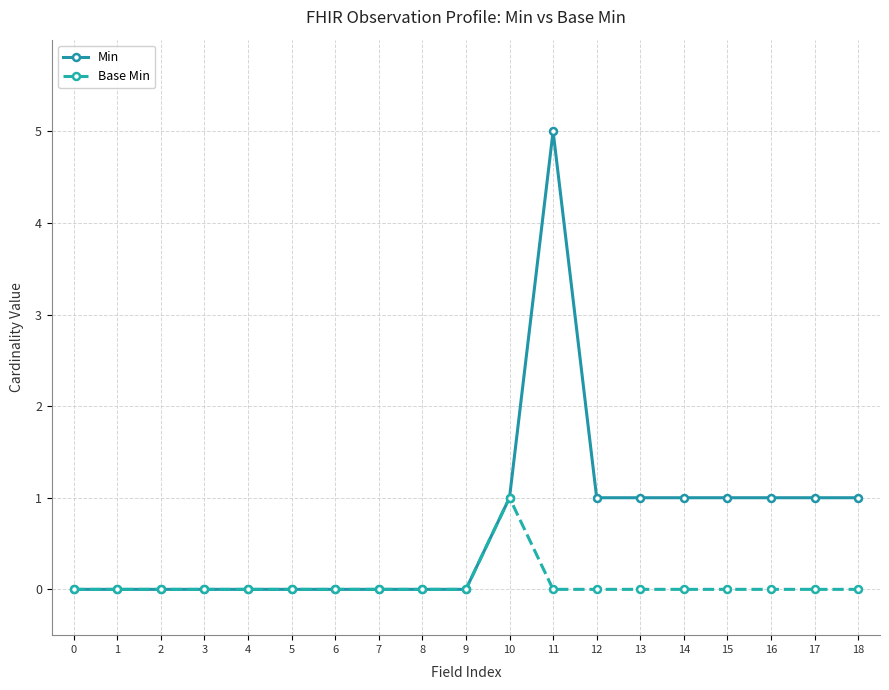

Count the number of data series in this chart.

2